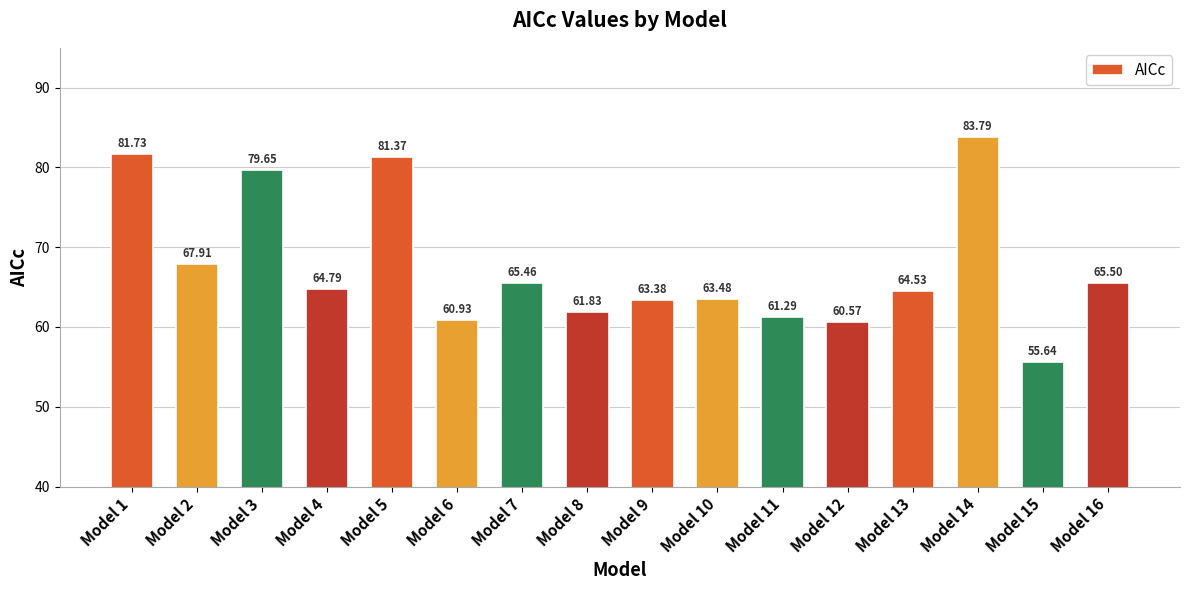

Is it true that the value at Model 10 is 63.5?

True